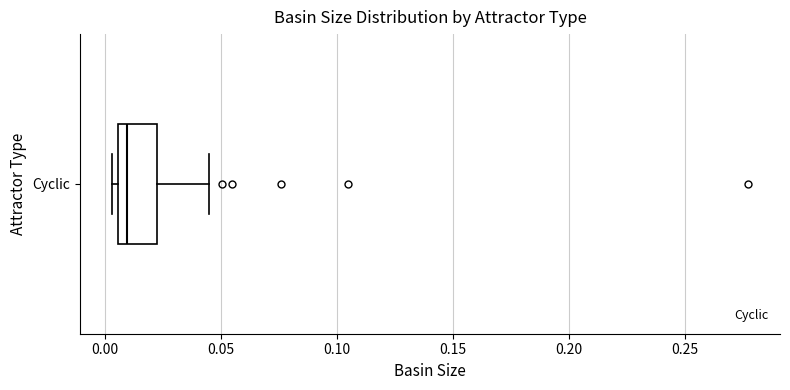

Transcribe this box plot: give where the median line is, the range the box spans, and where the two whiskers end, as read against the x-axis. The values are not printed on the chart, so give them approximately, as read against the axis.

median 0.010, box 0.005 to 0.020, whiskers 0.005 (just left of the box's left edge) to 0.045